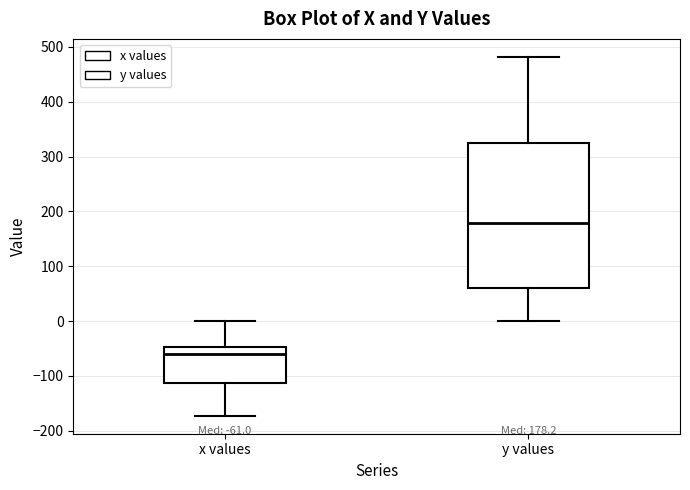

Which box is the tallest, from its lower edge to its upper edge?

y values